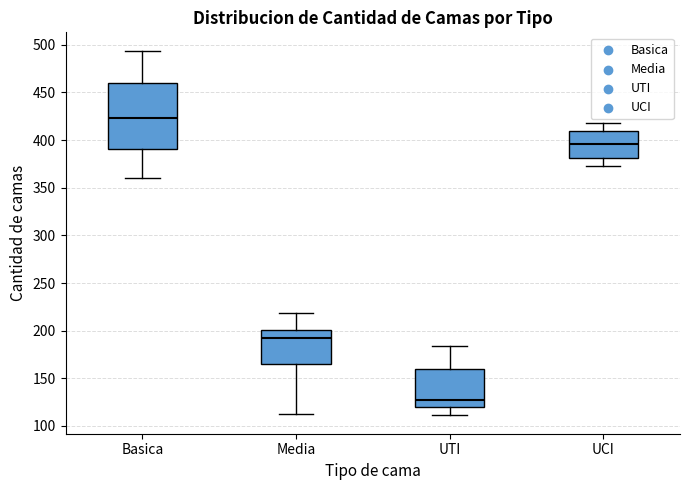

Reading left to right, read every box against the y-axis: the position of its median line, the range the box covers, and the ends of its whiskers. The values are not printed on the chart, so give them approximately, as read against the axis.

Basica: median 425, box 390 to 460, whiskers 360 to 495
Media: median 195, box 165 to 200, whiskers 115 to 220
UTI: median 125, box 120 to 160, whiskers 110 to 185
UCI: median 395, box 380 to 410, whiskers 375 to 420